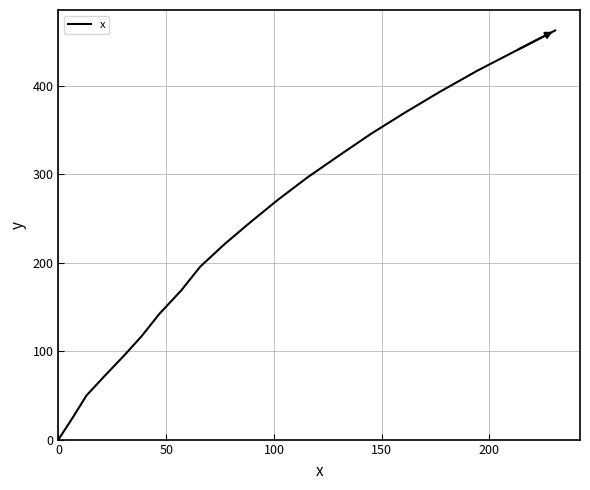

Count the number of categories in the chart.

20